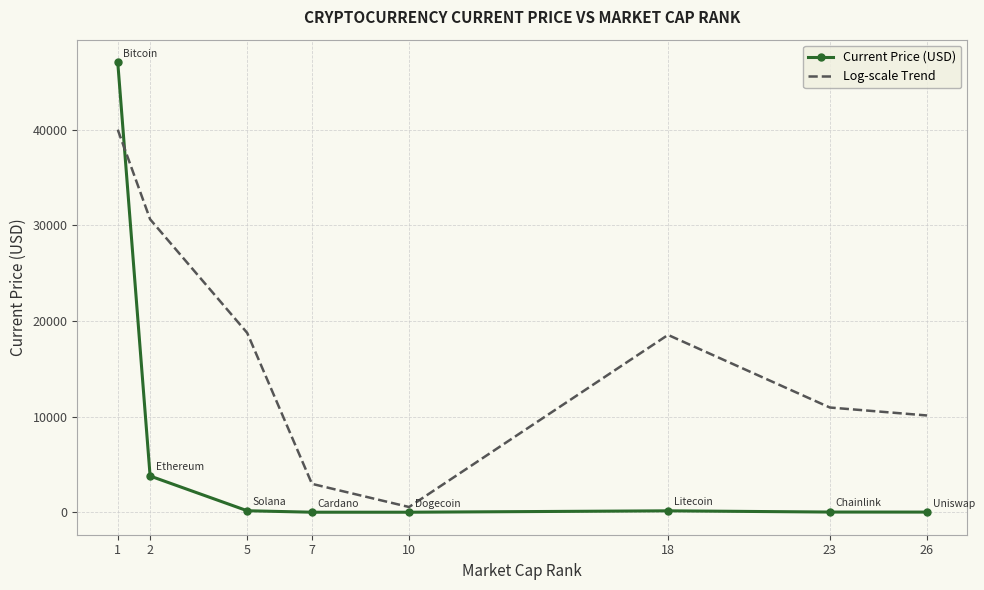

At which label does Log-scale Trend first exceed 18541?

1